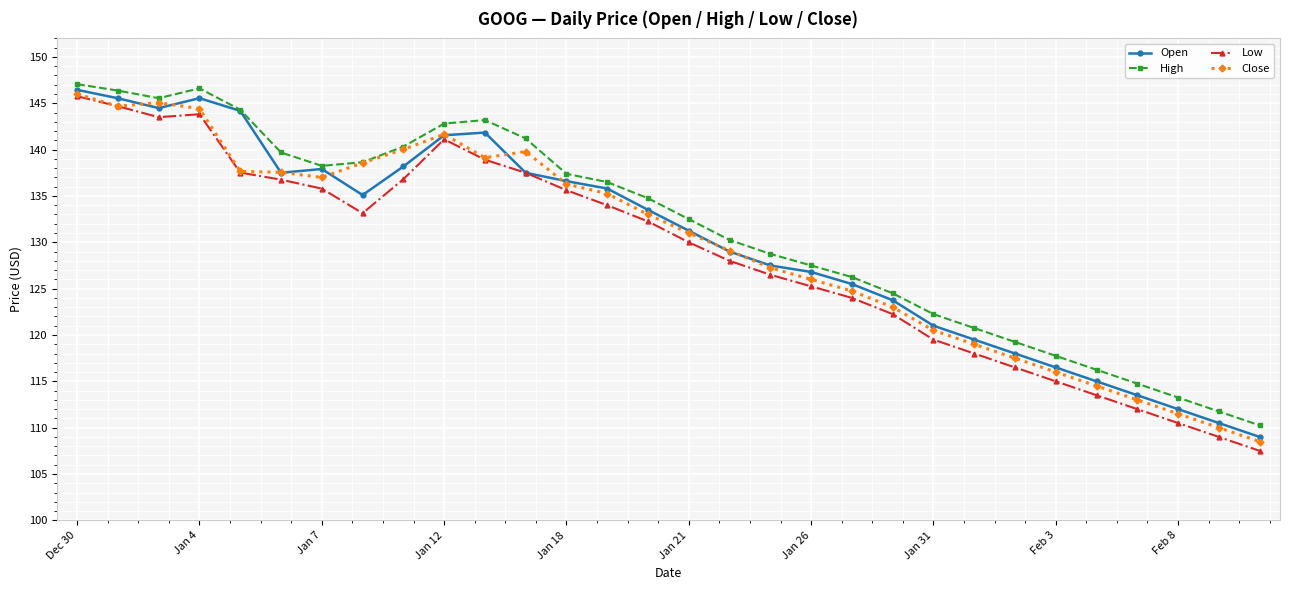

True or false: Open has more than 0 points higher than both neighbors.

True